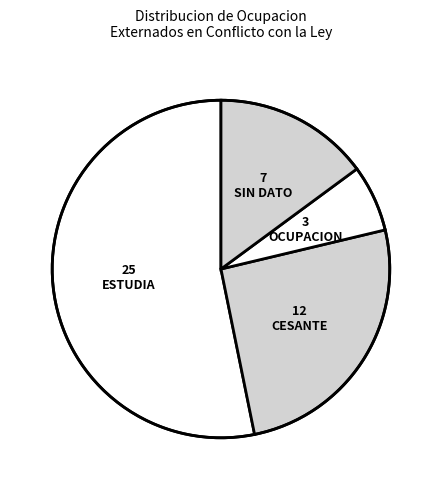

Rank the categories by value from highest to lowest.

ESTUDIA, CESANTE, SIN DATO, OCUPACION